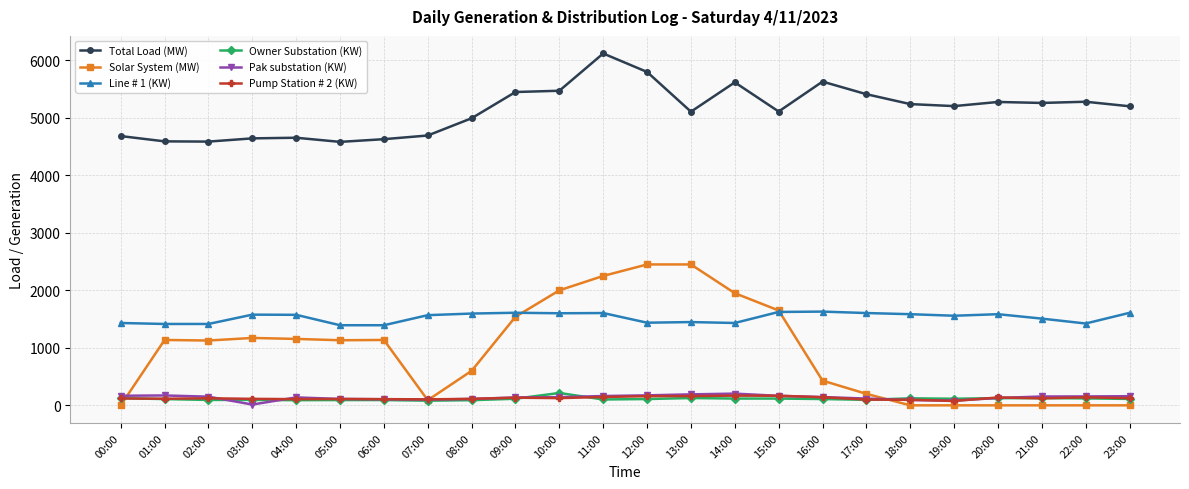

What is the label of the 3rd point from the left?

02:00